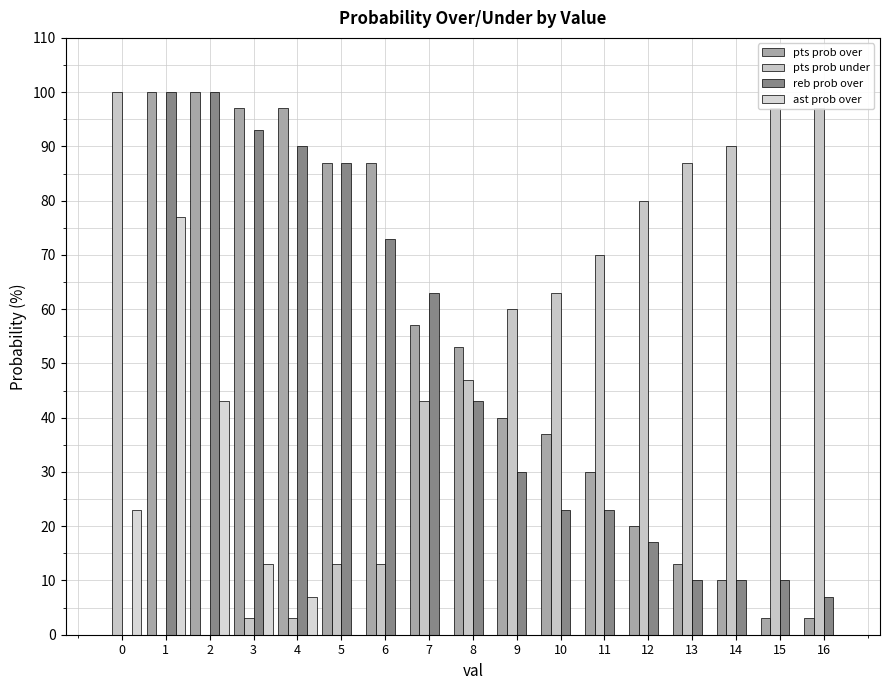

What is the value of the ast prob over bar at the 3rd from the left?

43